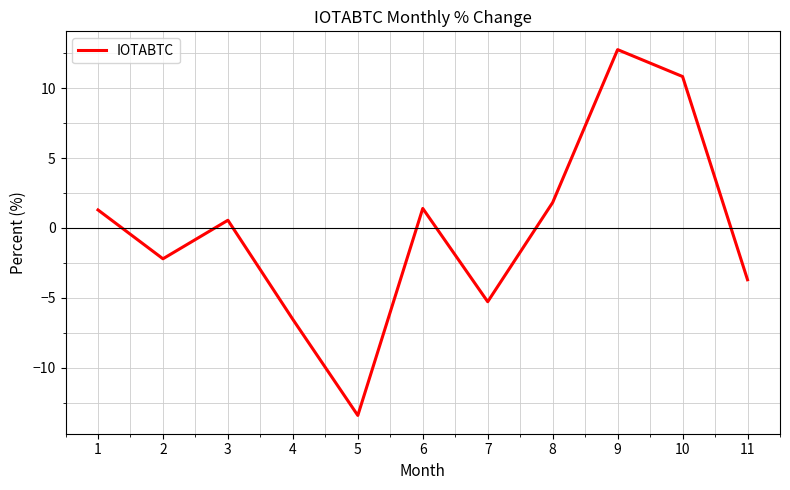

True or false: the data shows 2.3 at 10.

False